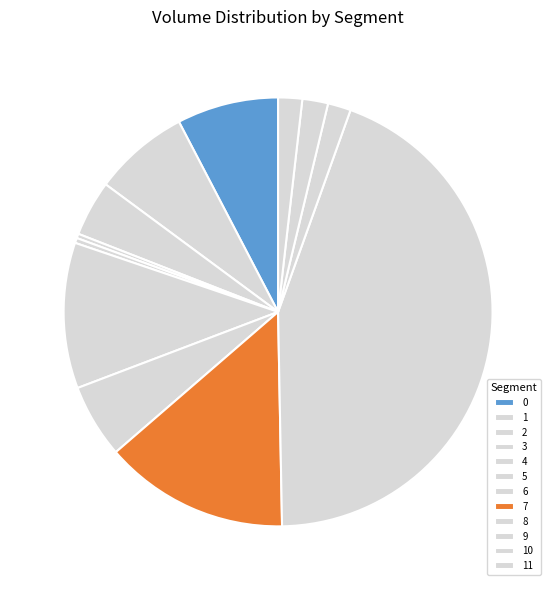

To the nearest percent, what is the average slice percentage?

8%